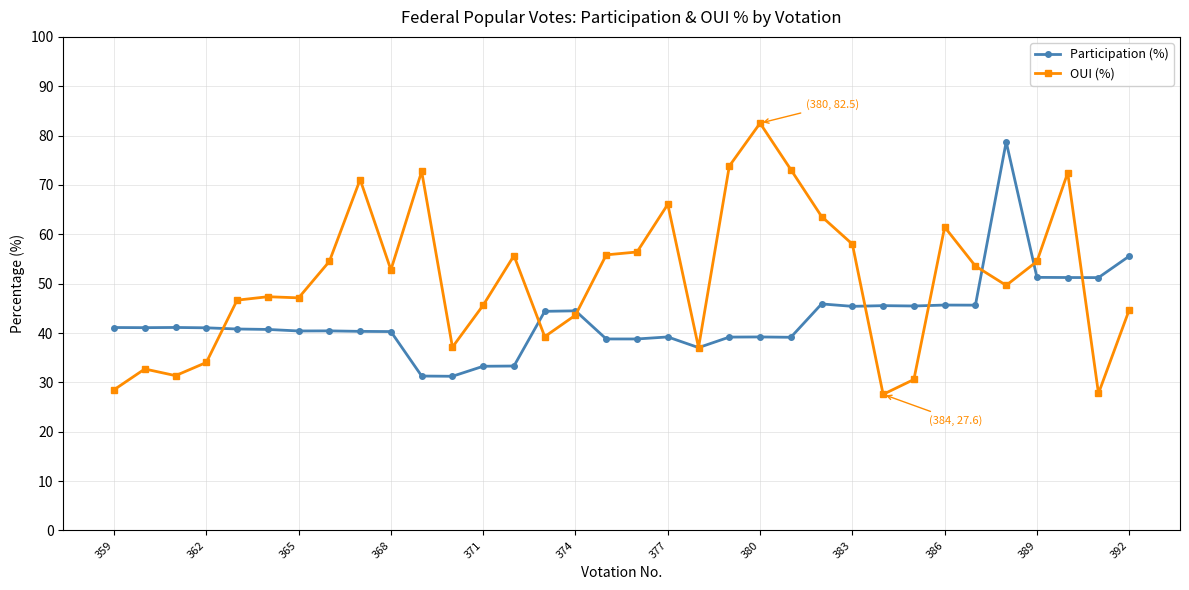

True or false: Participation (%) has more than 0 interior local peaks.

True